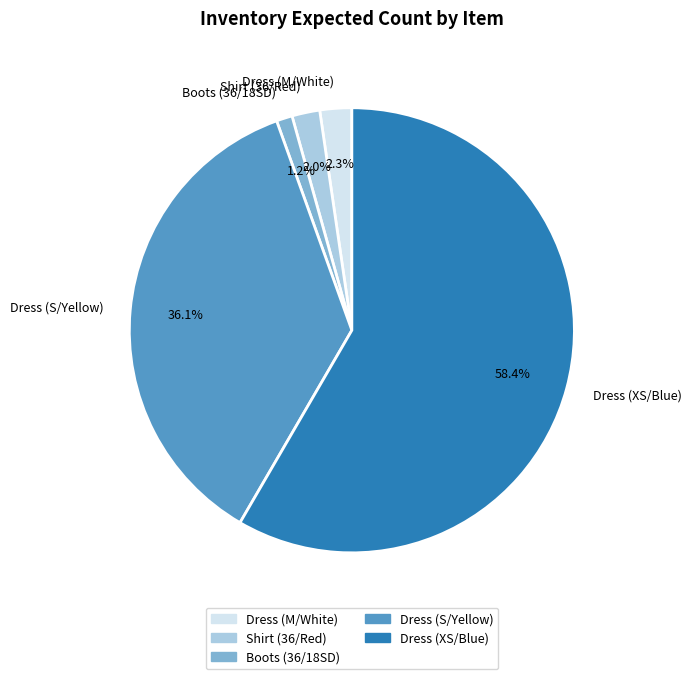

Which category has the smallest portion of the pie?

Boots (36/18SD)